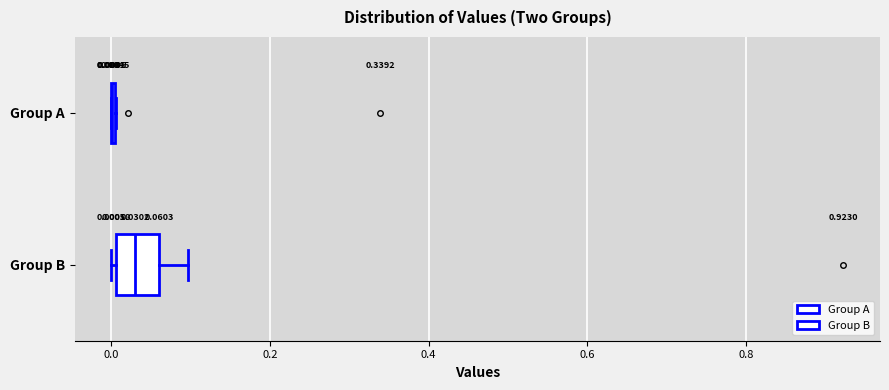

Which box is the widest, from its left edge to its right edge?

Group B